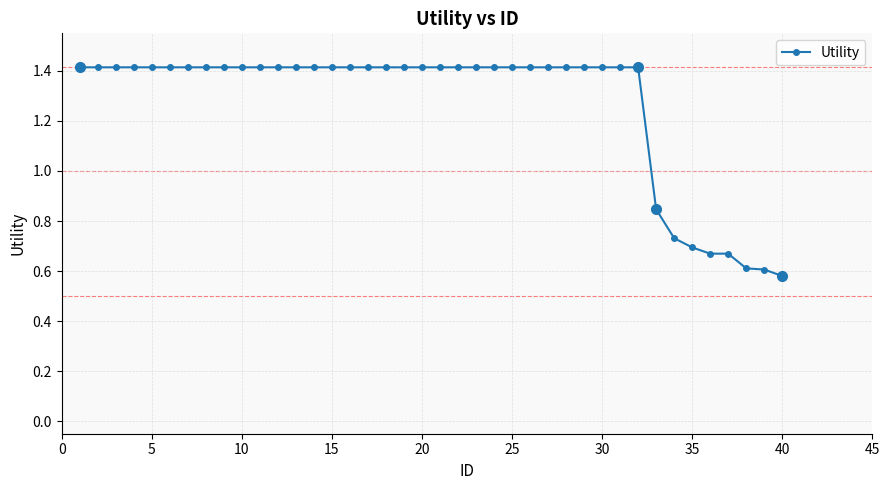

What is the value of the 12th point from the left?

1.4